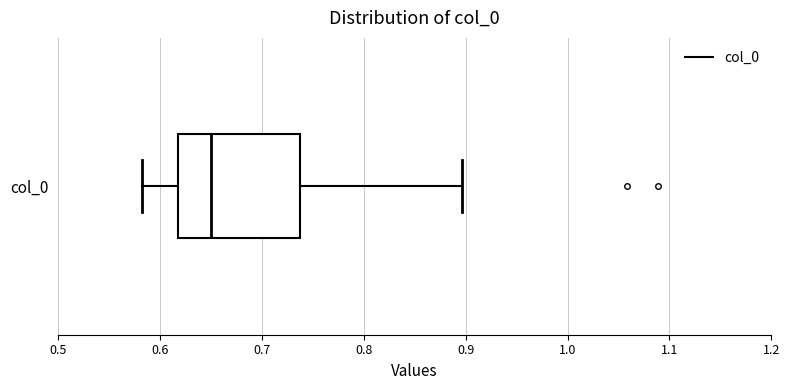

Where is the left edge of the box for col_0 on the x-axis? The values are not printed on the chart, so give them approximately, as read against the axis.

0.62